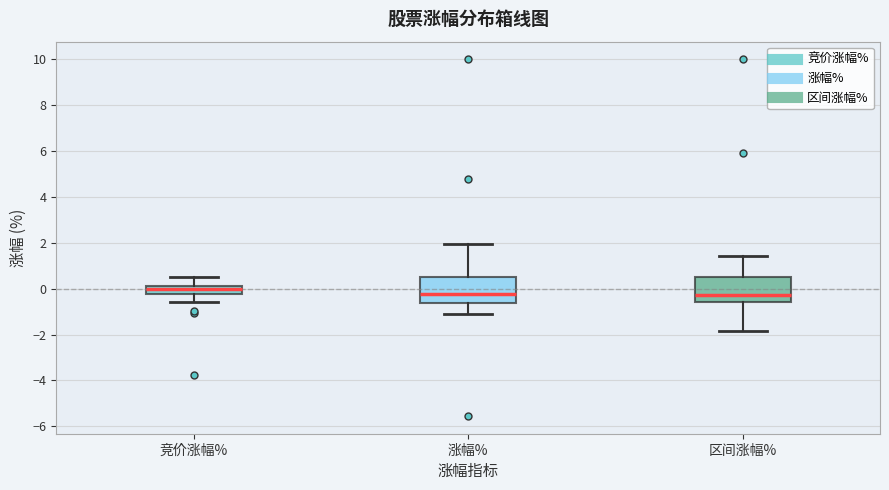

Reading left to right, transcribe this box plot: for each box, give where its median line is, the range the box spans, and where its two whiskers end, as read against the y-axis. The values are not printed on the chart, so give them approximately, as read against the axis.

竞价涨幅%: median 0.0, box -0.2 to 0.2, whiskers -0.6 to 0.6
涨幅%: median -0.2, box -0.6 to 0.4, whiskers -1.2 to 2.0
区间涨幅%: median -0.2, box -0.6 to 0.4, whiskers -1.8 to 1.4